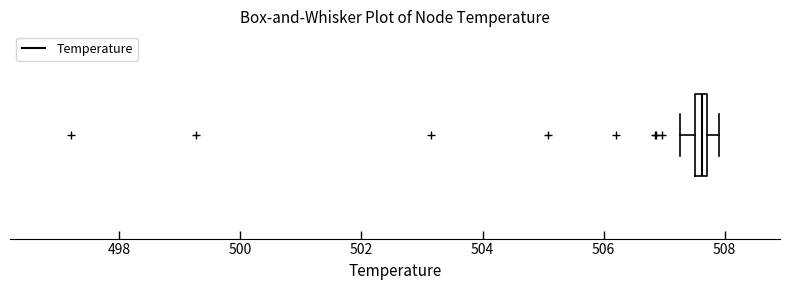

Where does the left whisker of the box end on the x-axis? The values are not printed on the chart, so give them approximately, as read against the axis.

507.2